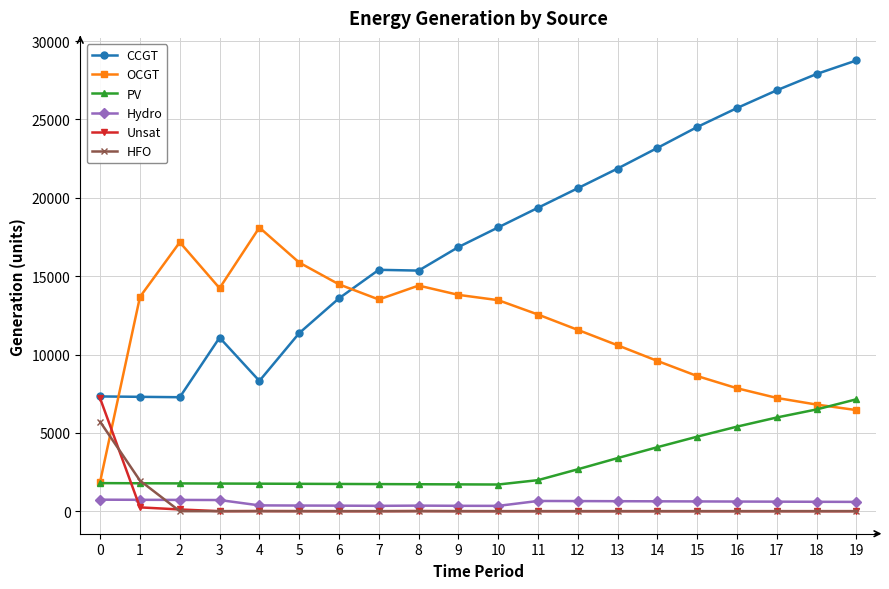

True or false: Hydro has more than 0 interior local peaks.

True